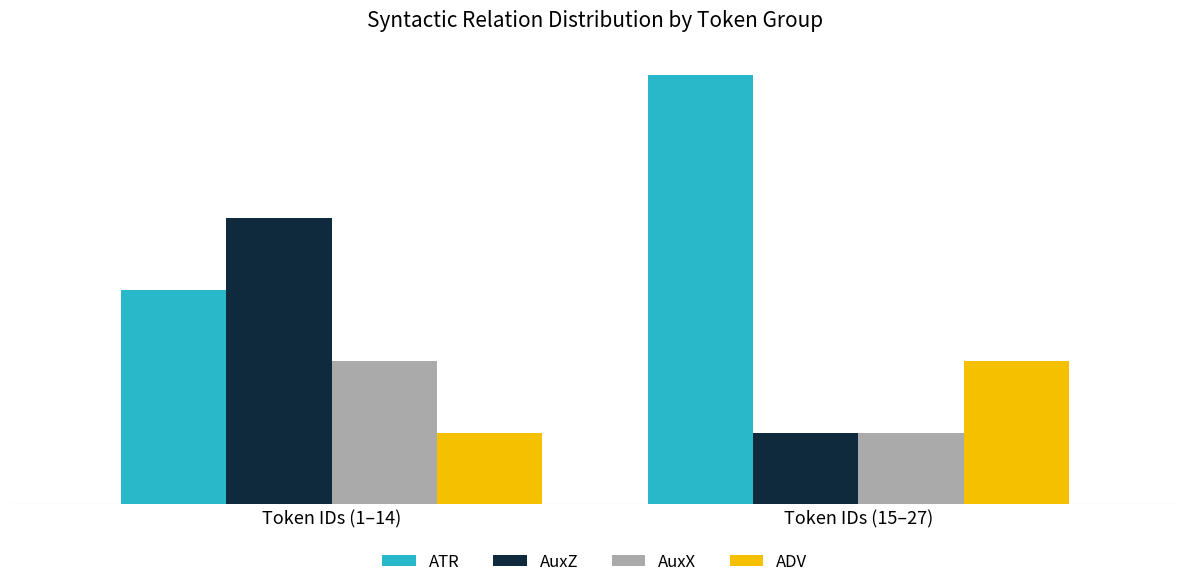

What is the label of the 1st bar from the right?

Token IDs (15–27)